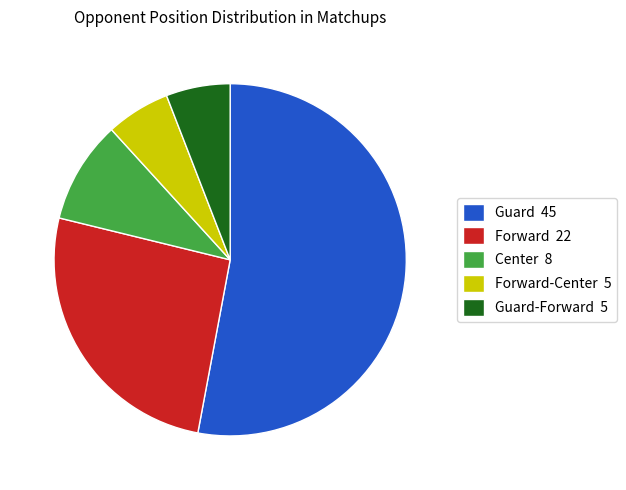

True or false: Center 8 accounts for 9% of the total.

True